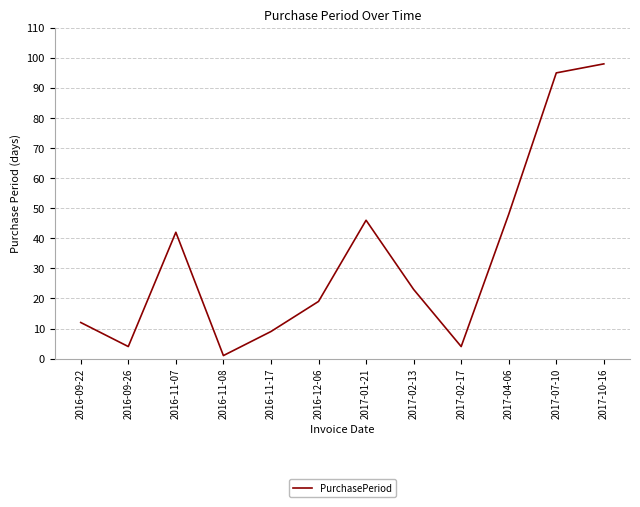

What position from the right is 2016-09-26?

11